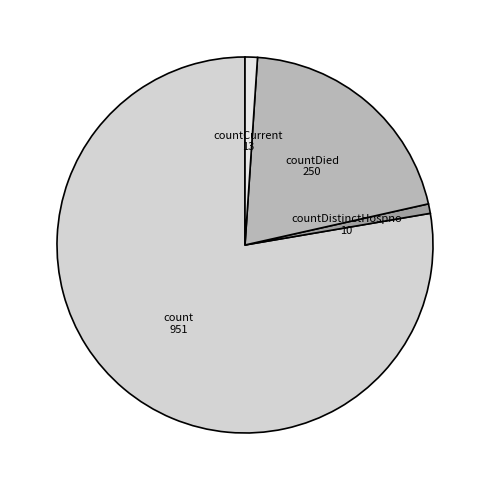

Is the sum of count and countCurrent greater than half?

Yes